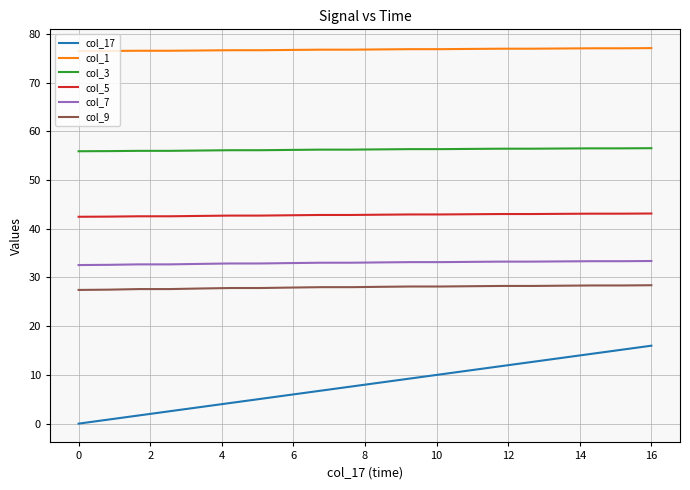

True or false: col_9 and col_17 cross at least once.

False